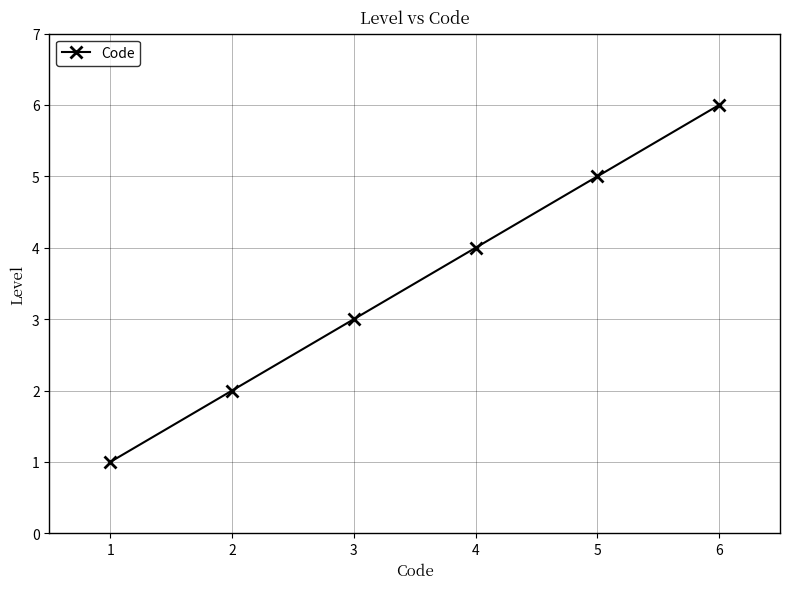

What is the greatest value displayed?

6